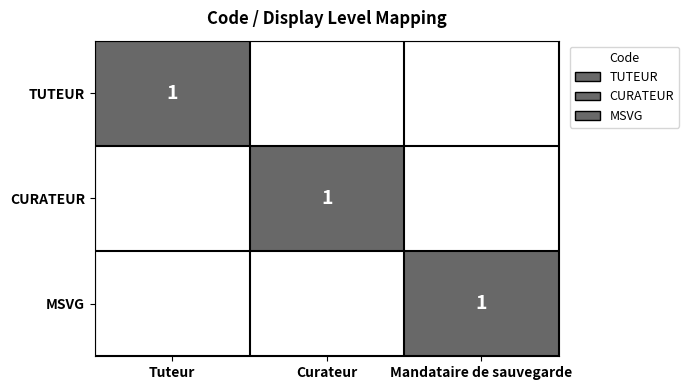

Is it true that CURATEUR equals 1 at Curateur?

True